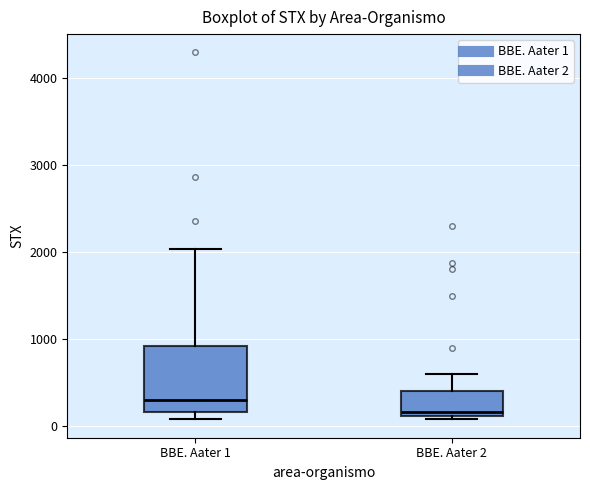

Reading left to right, transcribe this box plot: for each box, give where its median line is, the range the box spans, and where its two whiskers end, as read against the y-axis. The values are not printed on the chart, so give them approximately, as read against the axis.

BBE. Aater 1: median 300, box 200 to 900, whiskers 100 to 2000
BBE. Aater 2: median 200, box 100 to 400, whiskers 100 (just below the box's lower edge) to 600